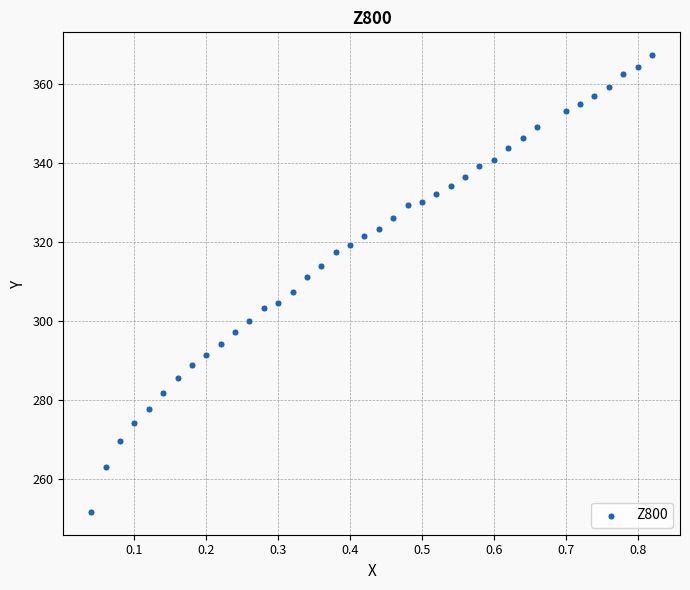

What is the range of Y values (max minus min)?

115.4